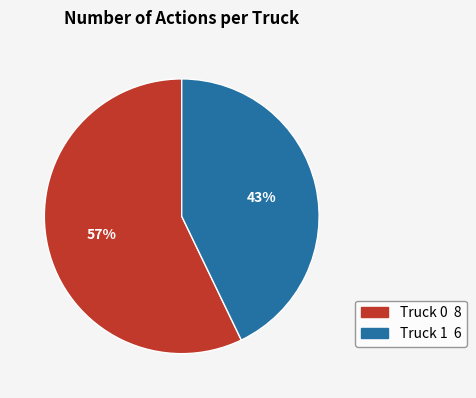

What is the majority slice?

Truck 0